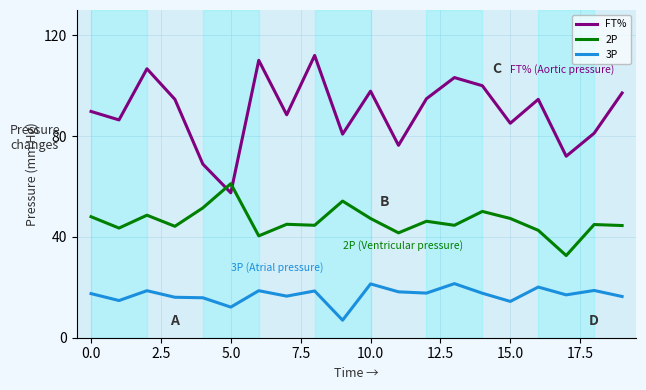

Which series has the widest spread of values?

FT%